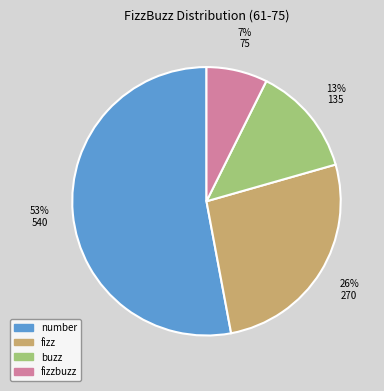

To the nearest percent, what is the average slice percentage?

25%